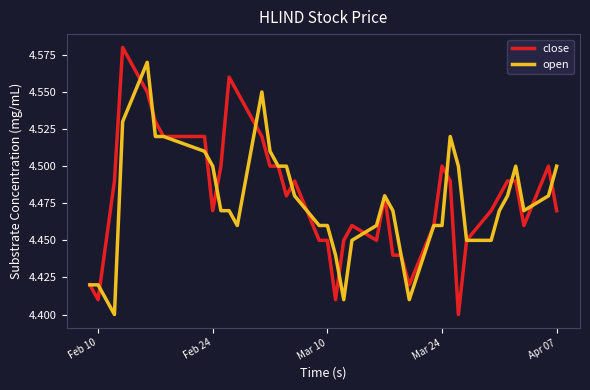

Rank the series by their maximum value, from lowest to highest.

open, close